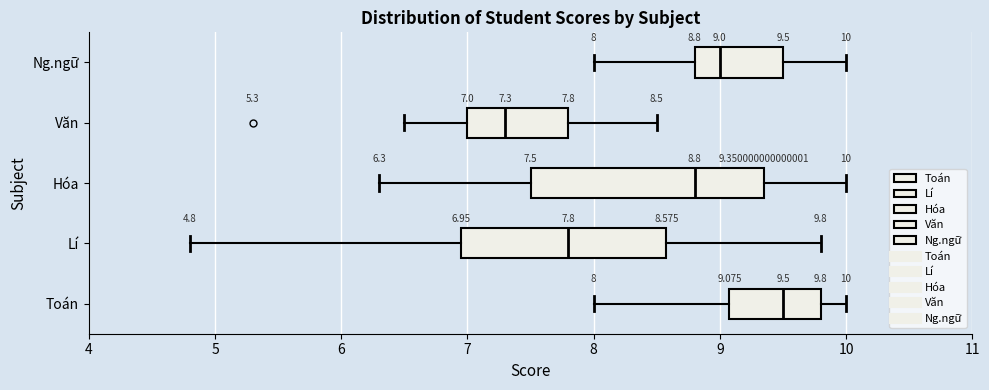

Which box has the furthest to the left median line?

Văn